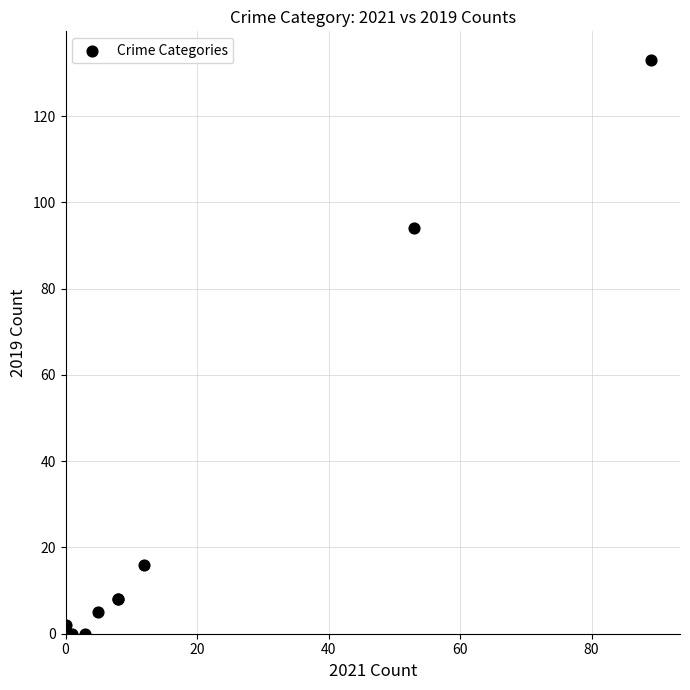

What Y value in the scatter plot is closest to 66?

94